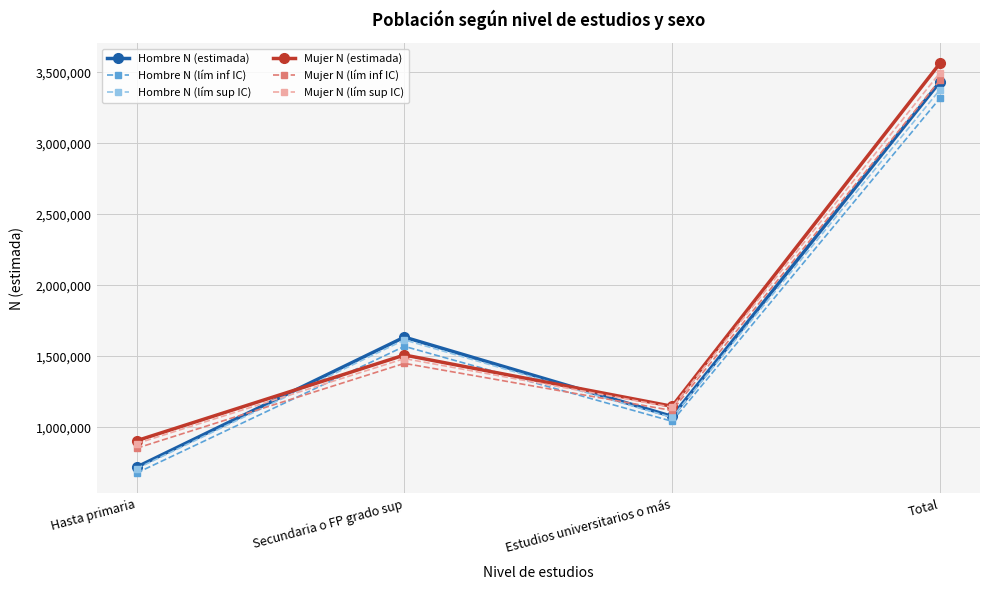

How many series are shown in this chart?

6